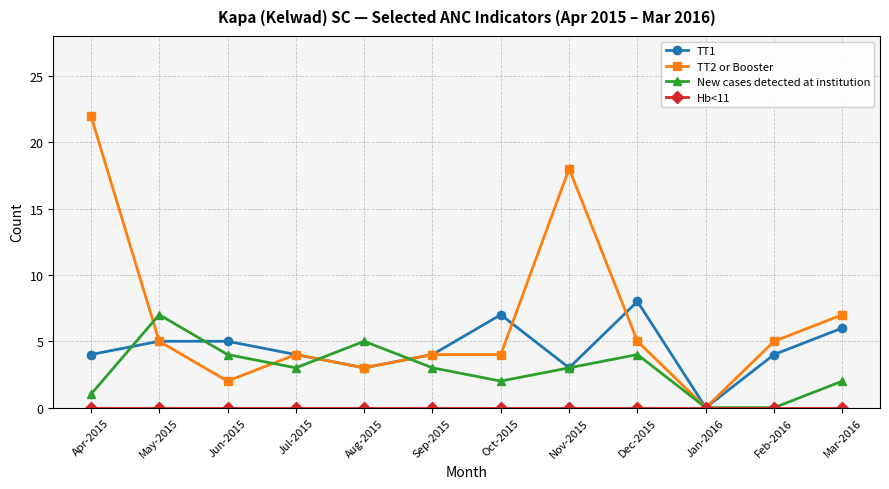

True or false: TT2 or Booster has a value of 12 at Mar-2016.

False